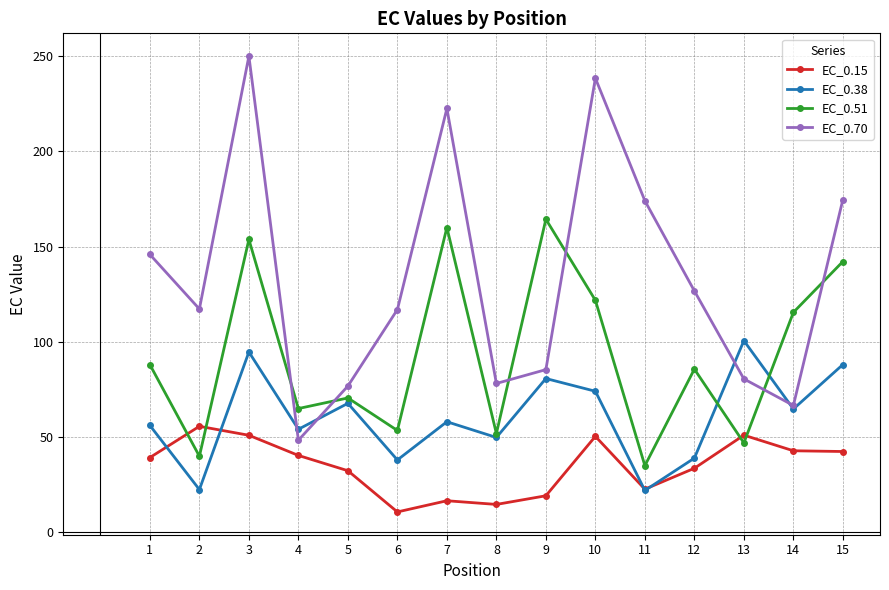

Which series has the largest range (max minus min)?

EC_0.70